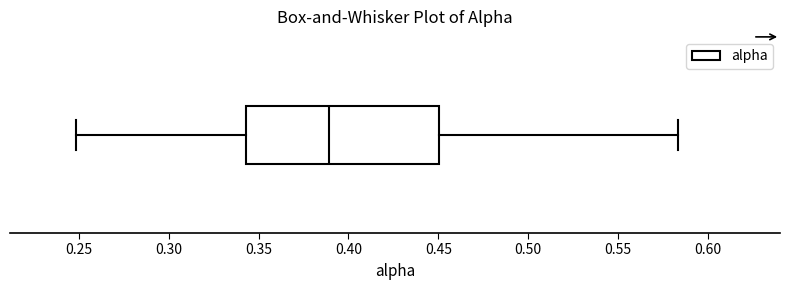

Read this box plot against the x-axis: the position of the median line, the range covered by the box, and the ends of both whiskers. The values are not printed on the chart, so give them approximately, as read against the axis.

median 0.390, box 0.345 to 0.450, whiskers 0.250 to 0.585